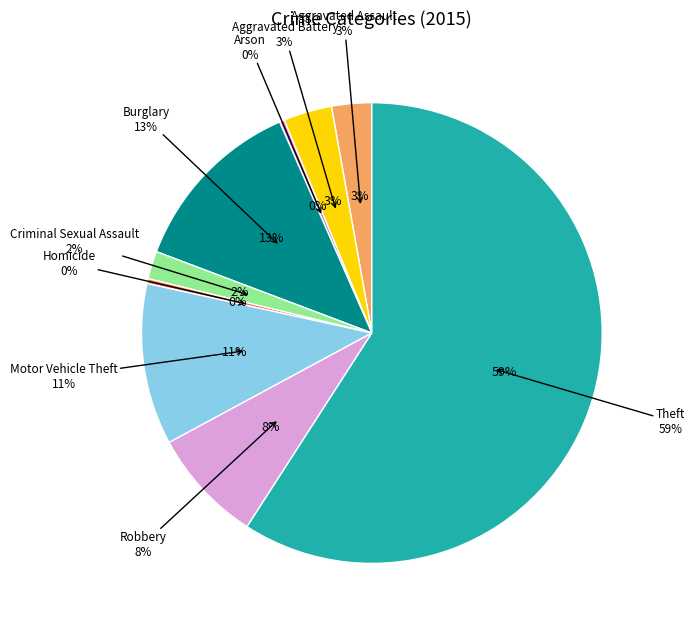

Which category has the biggest portion of the pie?

Theft